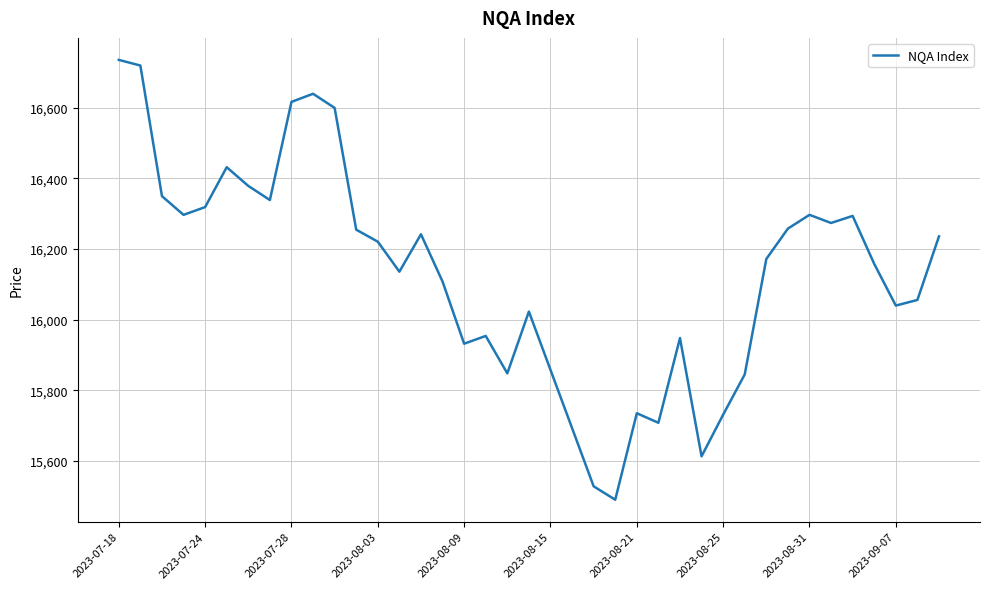

What is the smallest value displayed?

15490